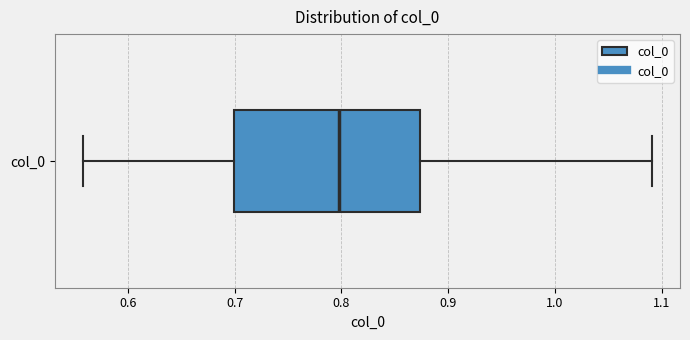

Transcribe this box plot: give where the median line is, the range the box spans, and where the two whiskers end, as read against the x-axis. The values are not printed on the chart, so give them approximately, as read against the axis.

median 0.80, box 0.70 to 0.87, whiskers 0.56 to 1.09